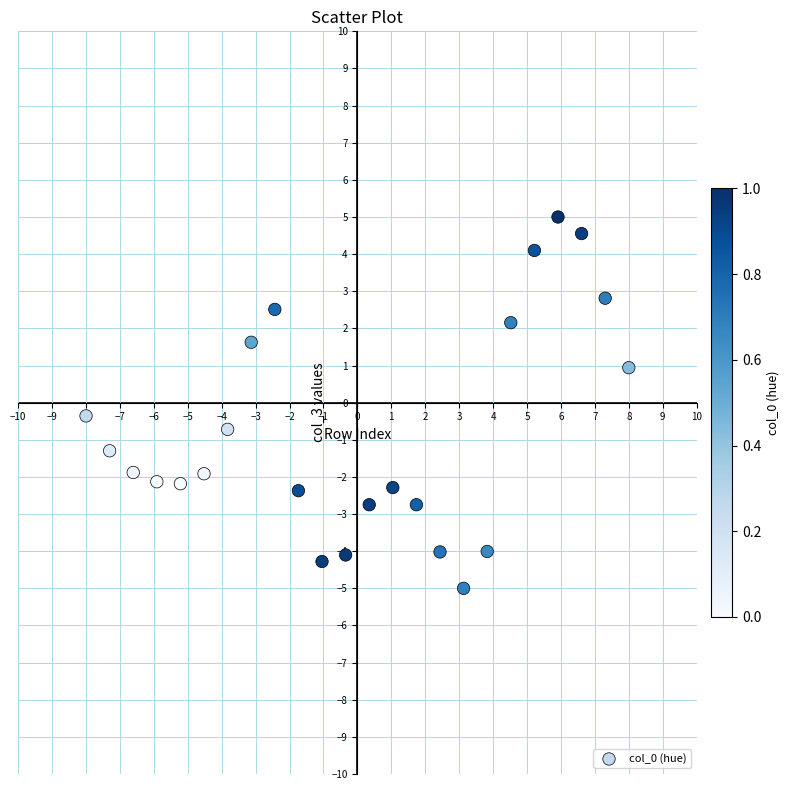

What Y value in the scatter plot is closest to 0?

-0.4